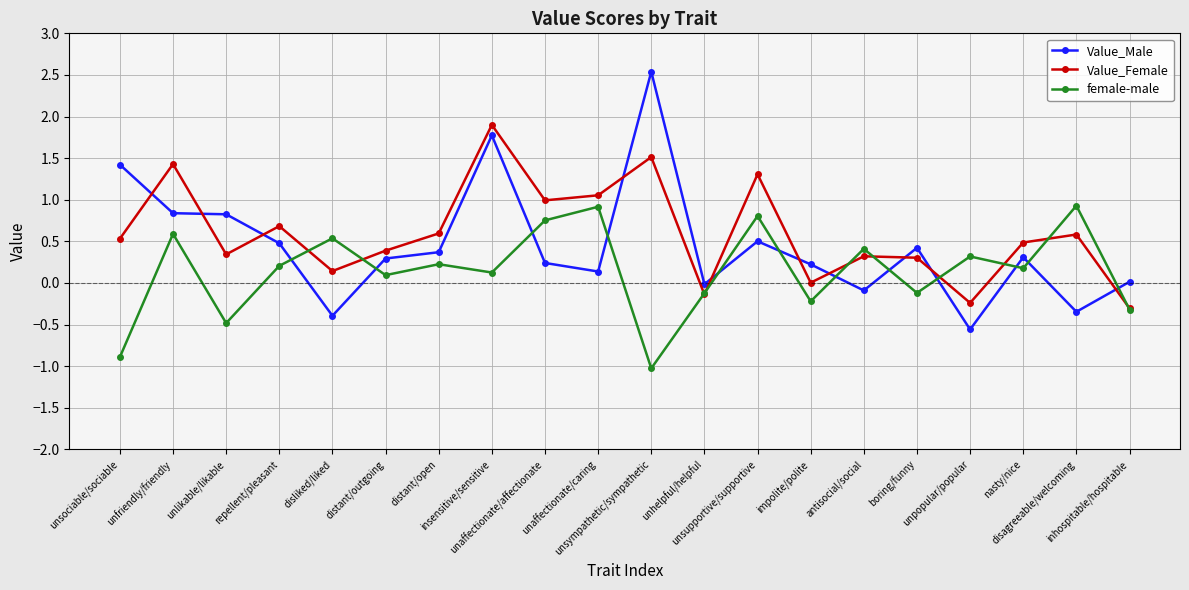

What is the value of the Value_Female point at the 5th from the left?

0.1